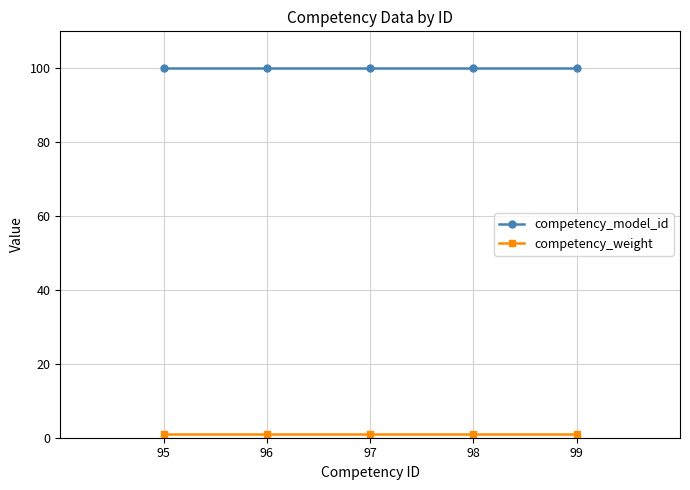

The competency_model_id series shows 31 at 98. True or false?

False